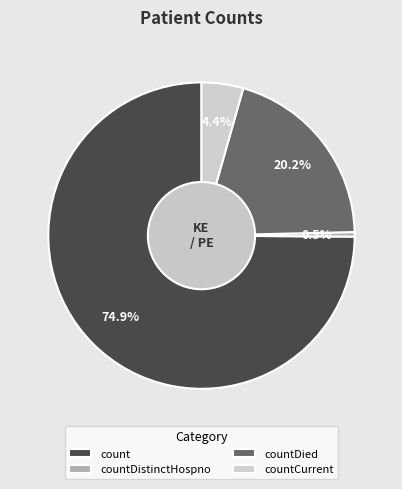

Which category has the biggest portion of the pie?

count